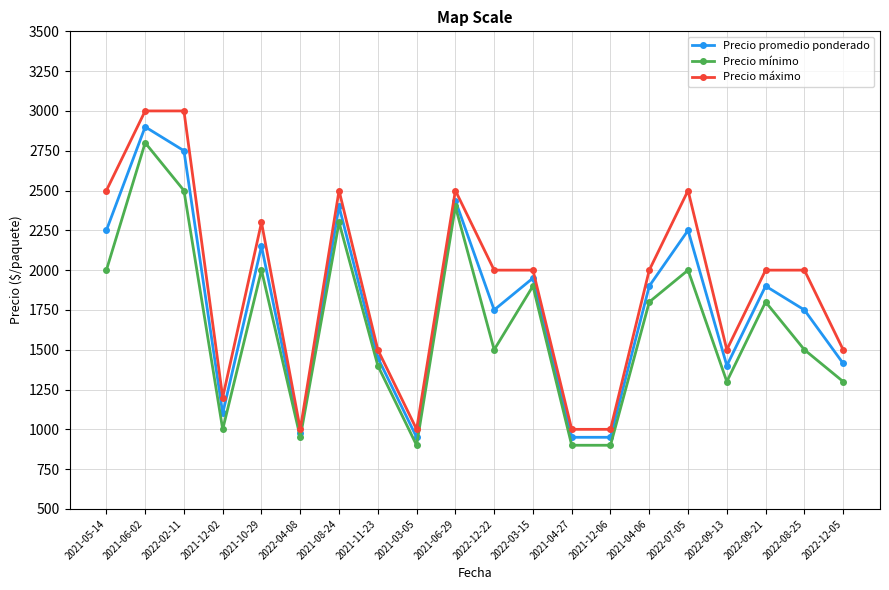

Rank the series by their average value, from highest to lowest.

Precio máximo, Precio promedio ponderado, Precio mínimo